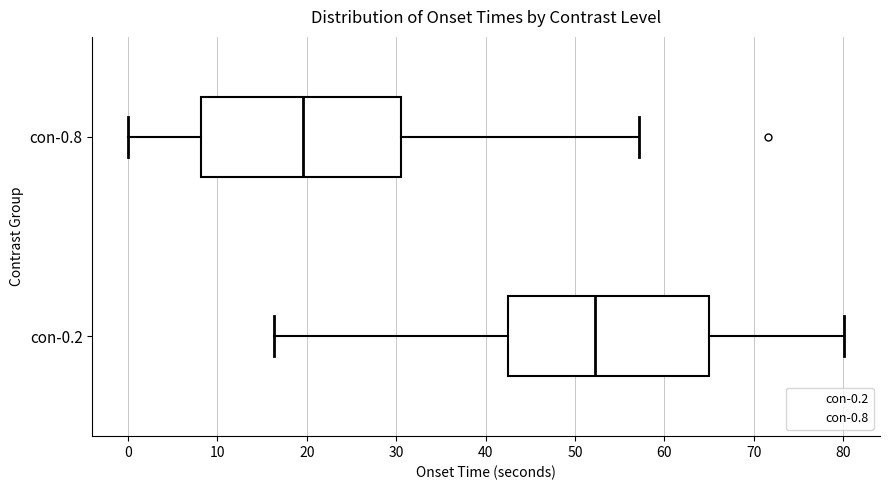

Reading bottom to top, transcribe this box plot: for each box, give where its median line is, the range the box spans, and where its two whiskers end, as read against the x-axis. The values are not printed on the chart, so give them approximately, as read against the axis.

con-0.2: median 52, box 42 to 65, whiskers 16 to 80
con-0.8: median 20, box 8 to 31, whiskers 0 to 57